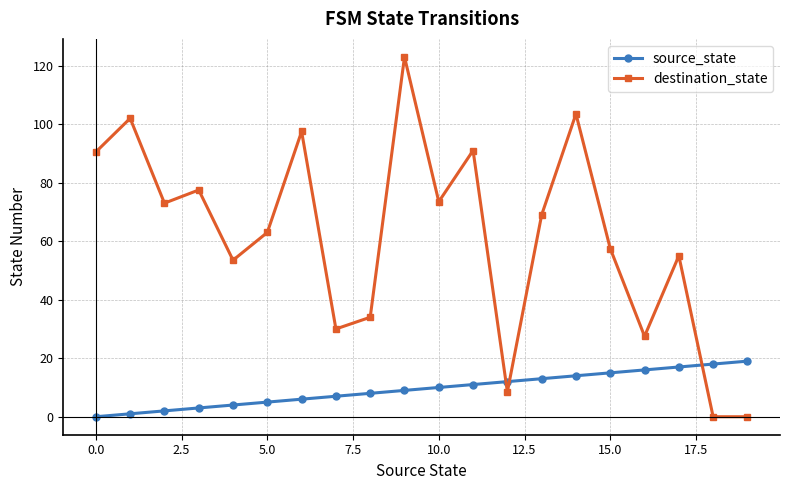

How many interior local peaks does the destination_state series have?

7